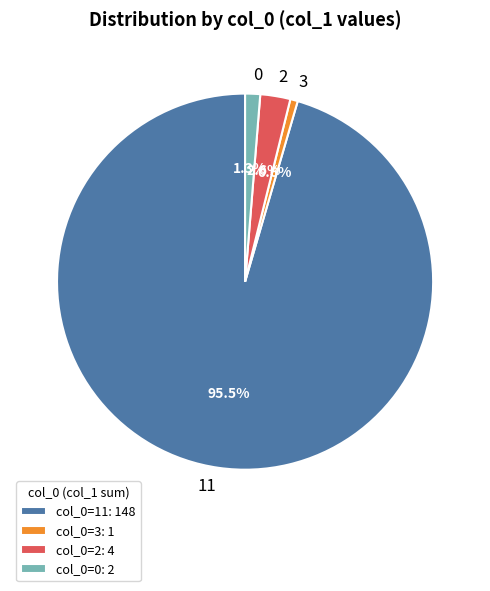

Which has a higher value, 11 or 0?

11